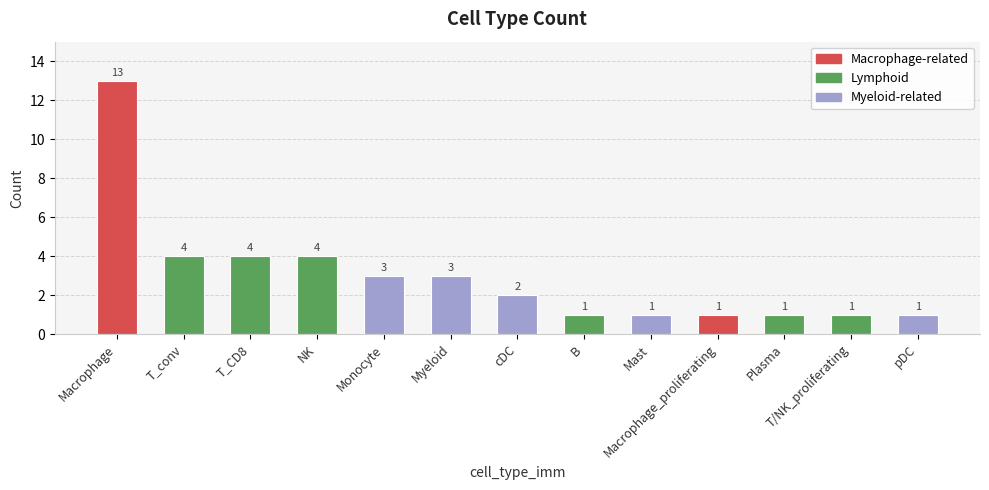

Reading right to left, transcribe all the data shown in this chart.

1	1	1	1	1	1	2	3	3	4	4	4	13